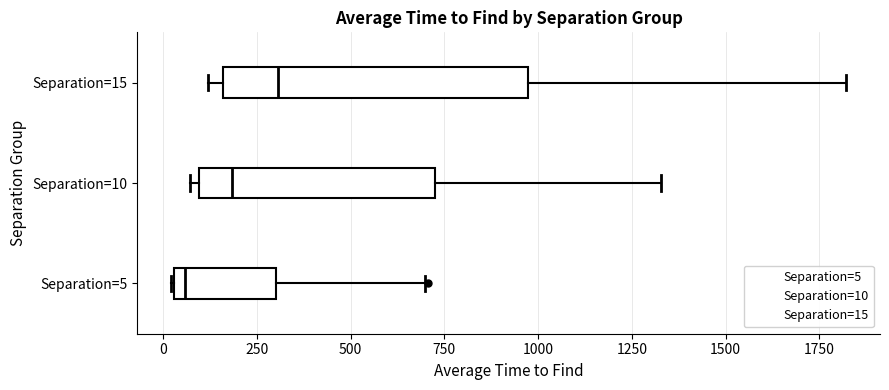

Which box's median line is the furthest to the right?

Separation=15